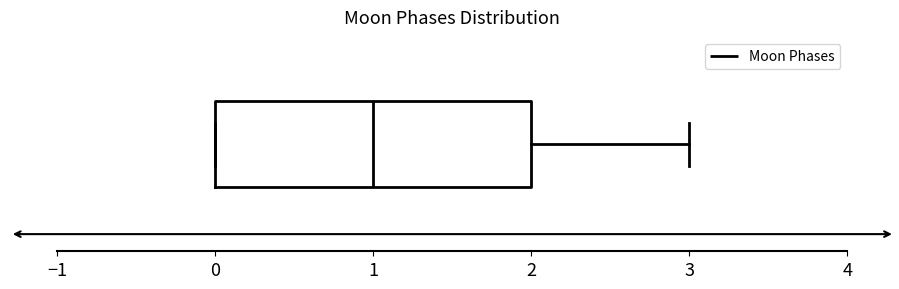

Transcribe this box plot: give where the median line is, the range the box spans, and where the two whiskers end, as read against the x-axis. The values are not printed on the chart, so give them approximately, as read against the axis.

median 1, box 0 to 2, whiskers 0 to 3